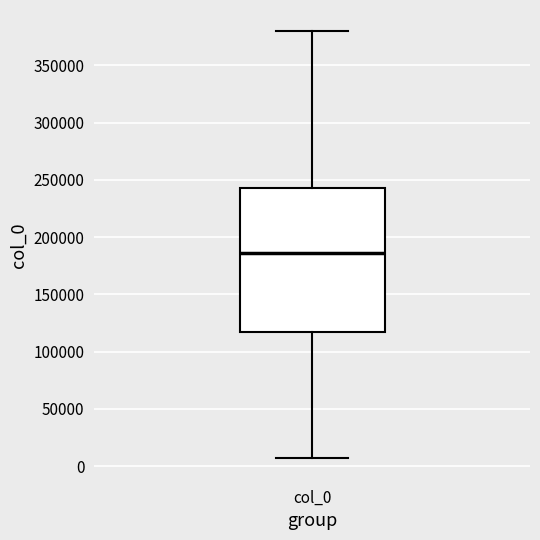

Where does the lower whisker of the box for col_0 end on the y-axis? The values are not printed on the chart, so give them approximately, as read against the axis.

5000